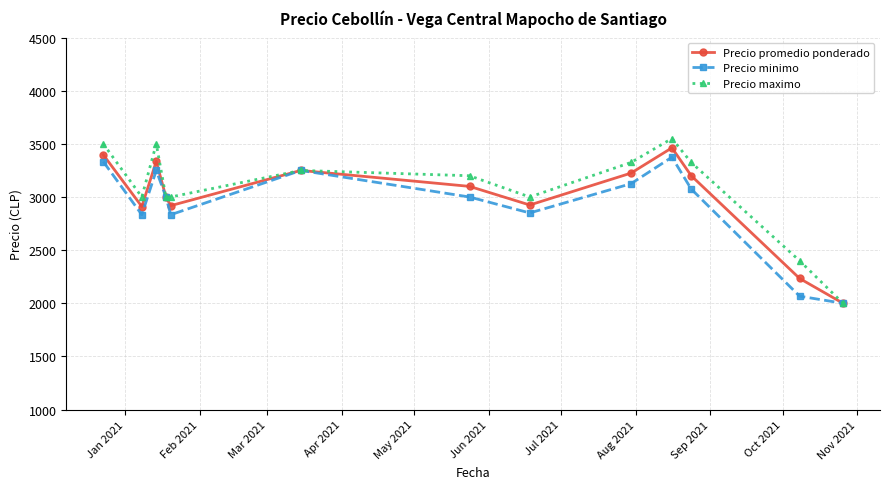

How many lines are shown in the chart?

3